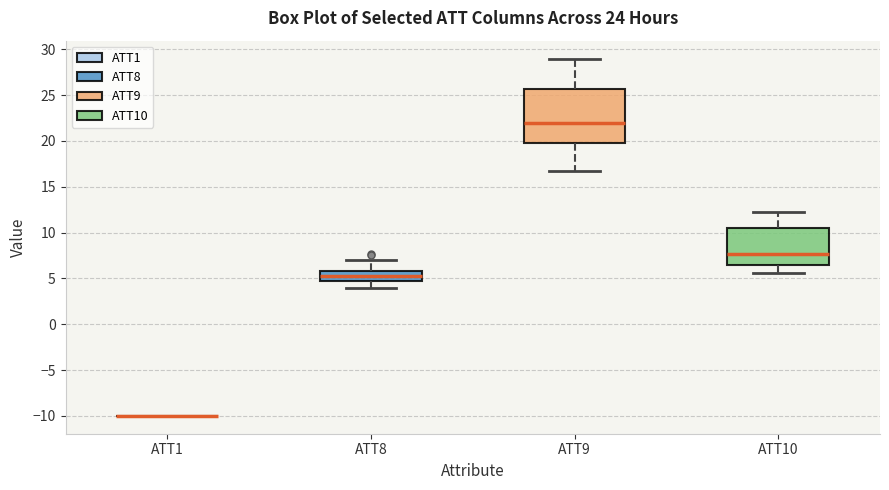

Reading left to right, read every box against the y-axis: the position of its median line, the range the box covers, and the ends of its whiskers. The values are not printed on the chart, so give them approximately, as read against the axis.

ATT1: box collapsed to a line at -10.0, whiskers -10.0 to -10.0
ATT8: median 5.0, box 4.5 to 6.0, whiskers 4.0 to 7.0
ATT9: median 22.0, box 20.0 to 25.5, whiskers 16.5 to 29.0
ATT10: median 7.5, box 6.5 to 10.5, whiskers 5.5 to 12.0